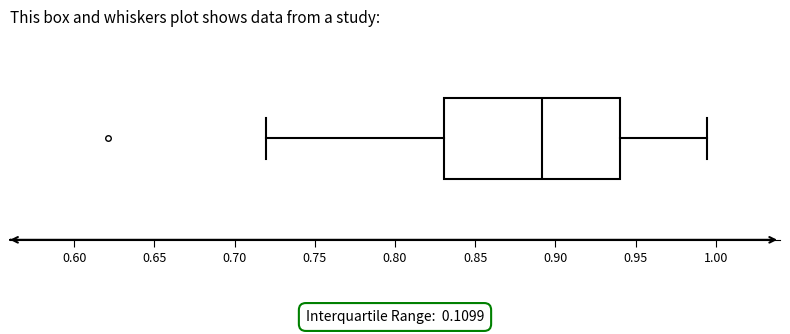

Transcribe this box plot: give where the median line is, the range the box spans, and where the two whiskers end, as read against the x-axis. The values are not printed on the chart, so give them approximately, as read against the axis.

median 0.890, box 0.830 to 0.940, whiskers 0.720 to 0.995